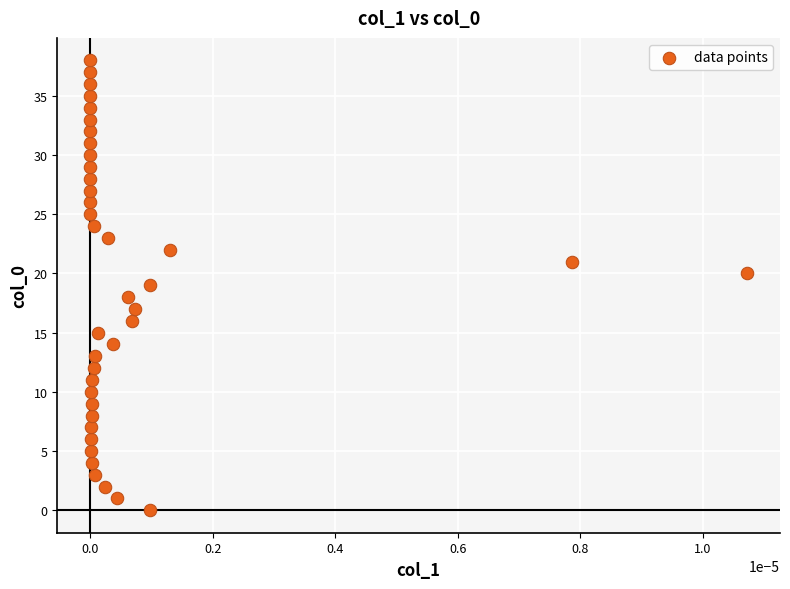

What is the range of Y values (max minus min)?

38